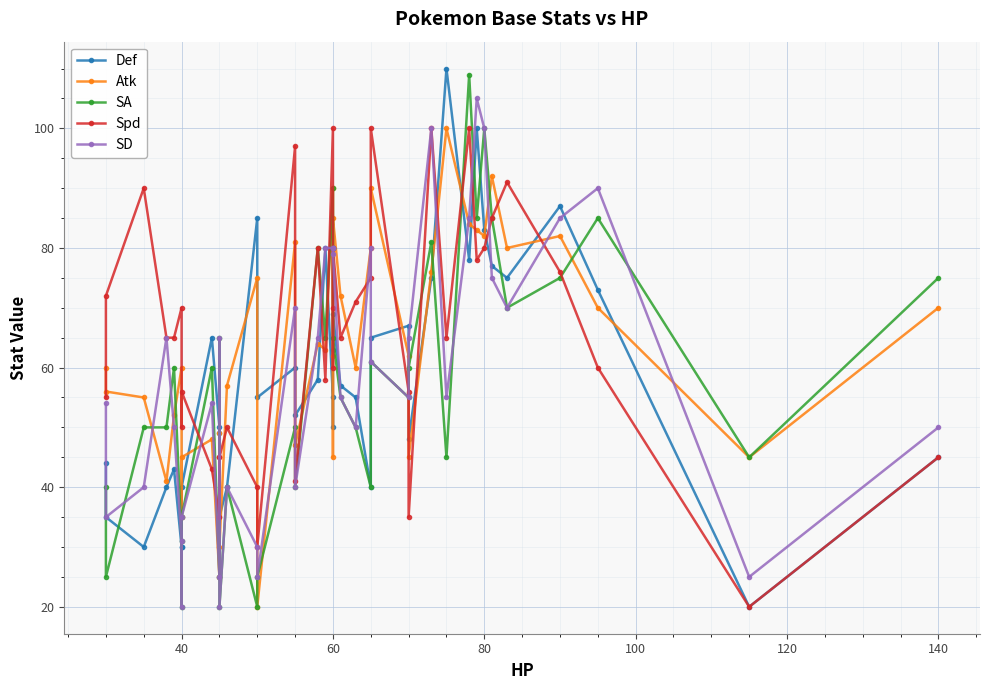

Which series ends up on top after the final intersection of SD and Def?

SD